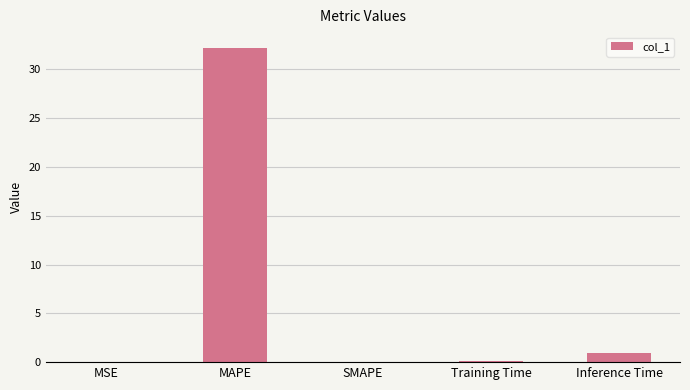

What is the greatest value displayed?

32.2